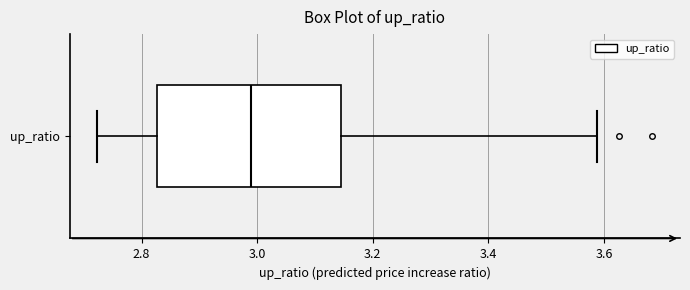

Read this box plot against the x-axis: the position of the median line, the range covered by the box, and the ends of both whiskers. The values are not printed on the chart, so give them approximately, as read against the axis.

median 2.98, box 2.82 to 3.14, whiskers 2.72 to 3.58